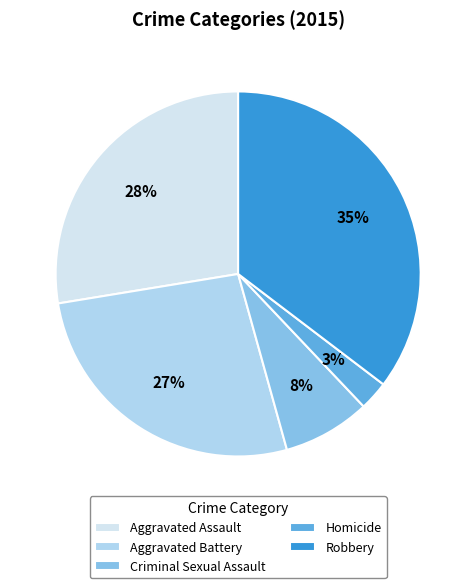

True or false: Criminal Sexual Assault accounts for 23% of the total.

False